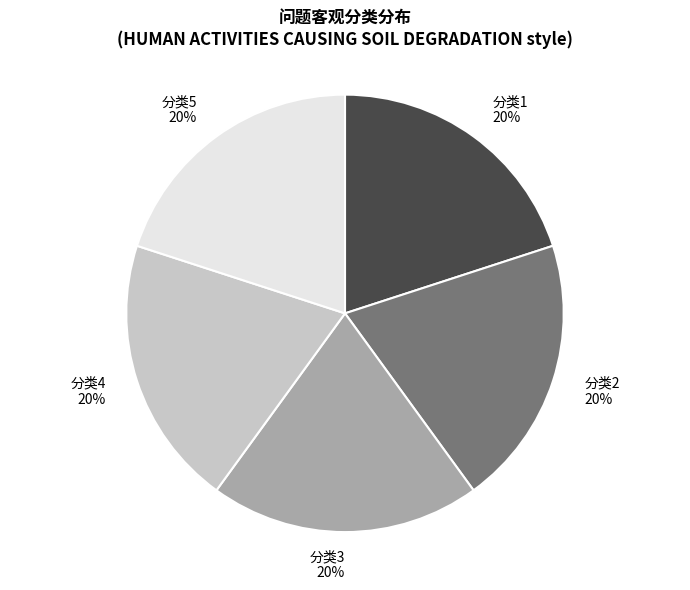

To the nearest percent, what is the average slice percentage?

20%